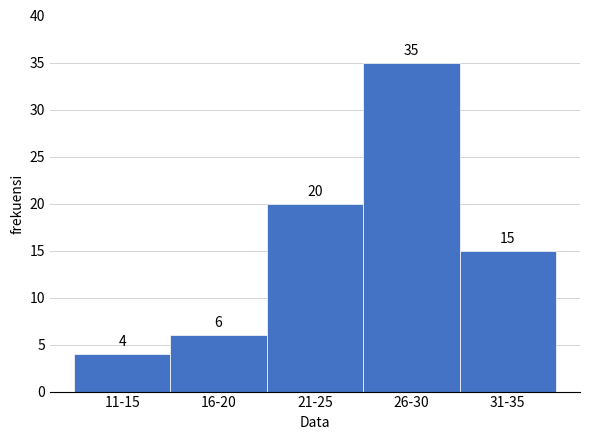

Reading left to right, what are all the values shown in this chart?

11-15=4	16-20=6	21-25=20	26-30=35	31-35=15